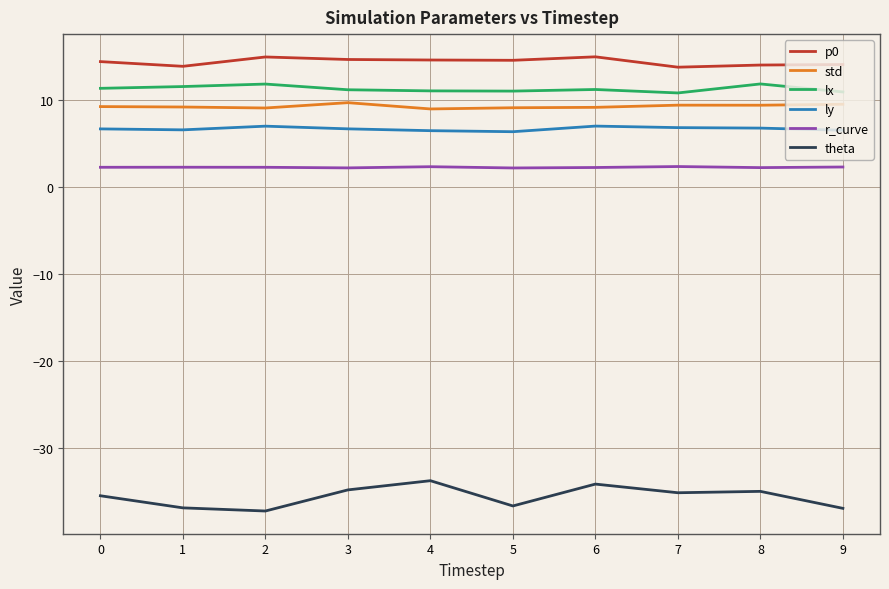

The value of theta at 0 is -63.3. True or false?

False